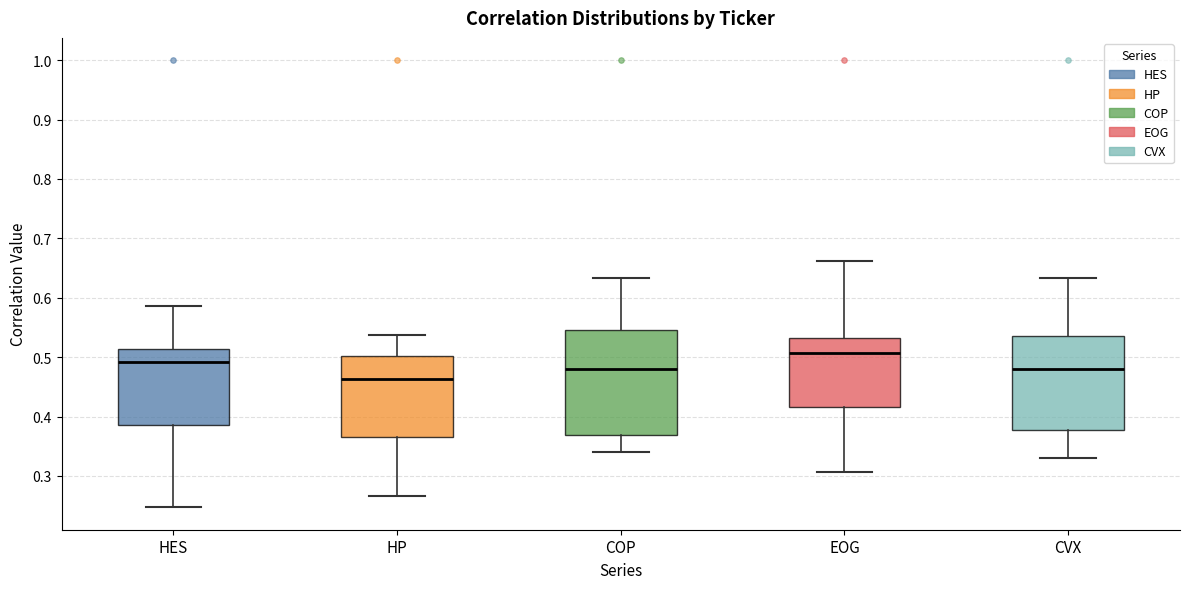

Which box has the lowest median line?

HP